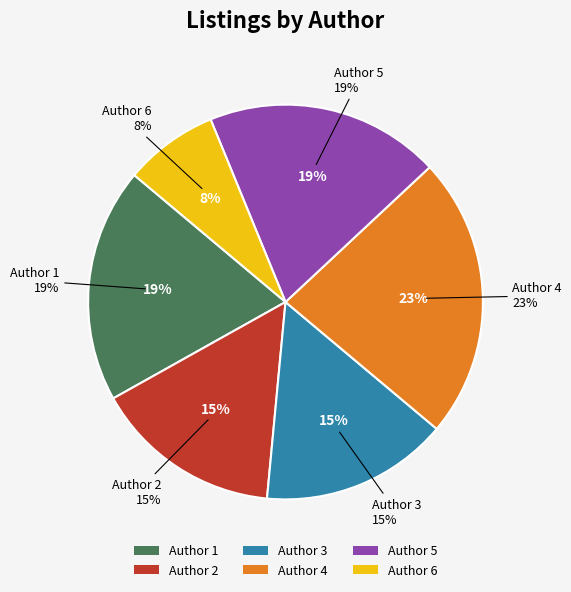

How many segments does this pie chart have?

6